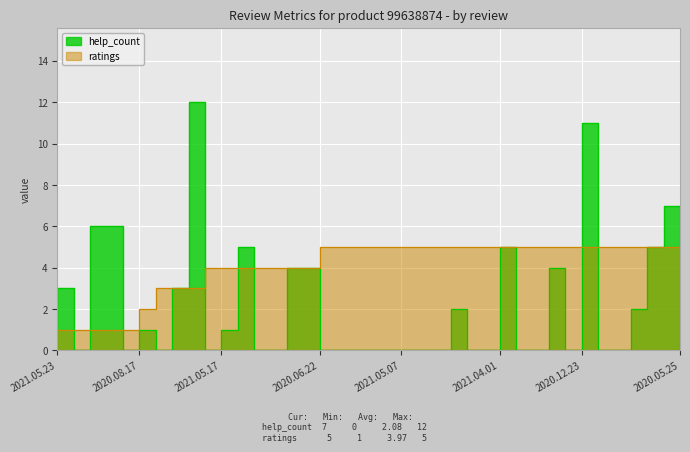

Reading right to left, transcribe all the data shown in this chart.

help_count: 7	5	2	0	0	11	0	4	0	0	5	0	0	2	0	0	0	0	0	0	0	0	4	4	0	0	5	1	0	12	3	0	1	0	6	6	0	3	0
ratings: 5	5	5	5	5	5	5	5	5	5	5	5	5	5	5	5	5	5	5	5	5	5	4	4	4	4	4	4	4	3	3	3	2	1	1	1	1	1	1